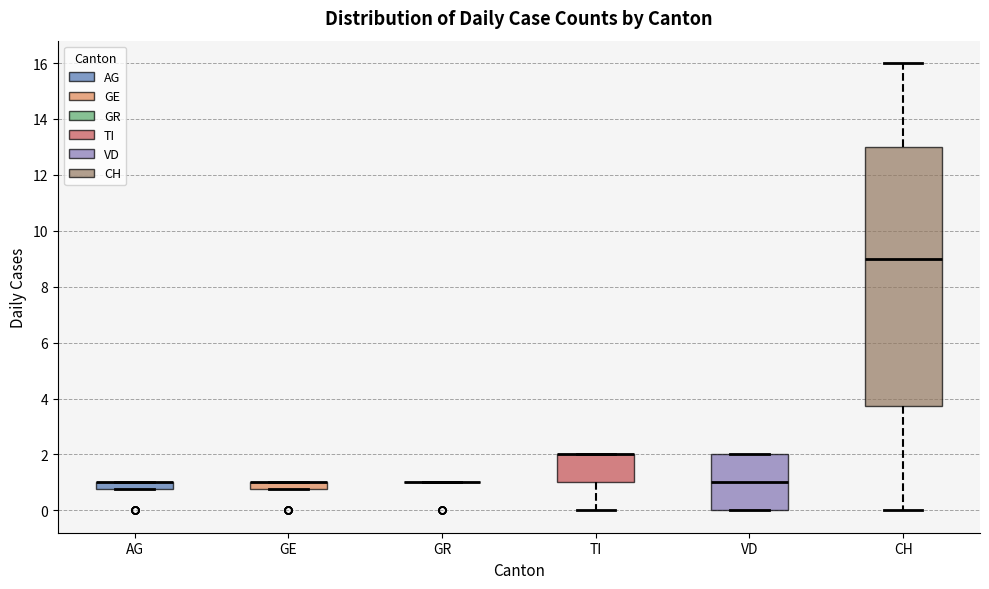

Where is the upper edge of the box for AG on the y-axis? The values are not printed on the chart, so give them approximately, as read against the axis.

1.0